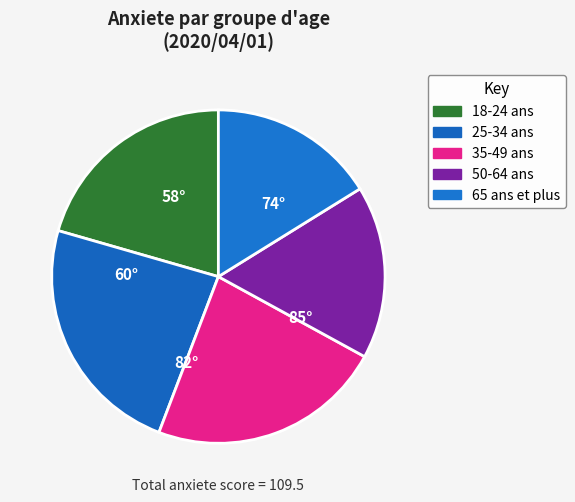

How many segments does this pie chart have?

5